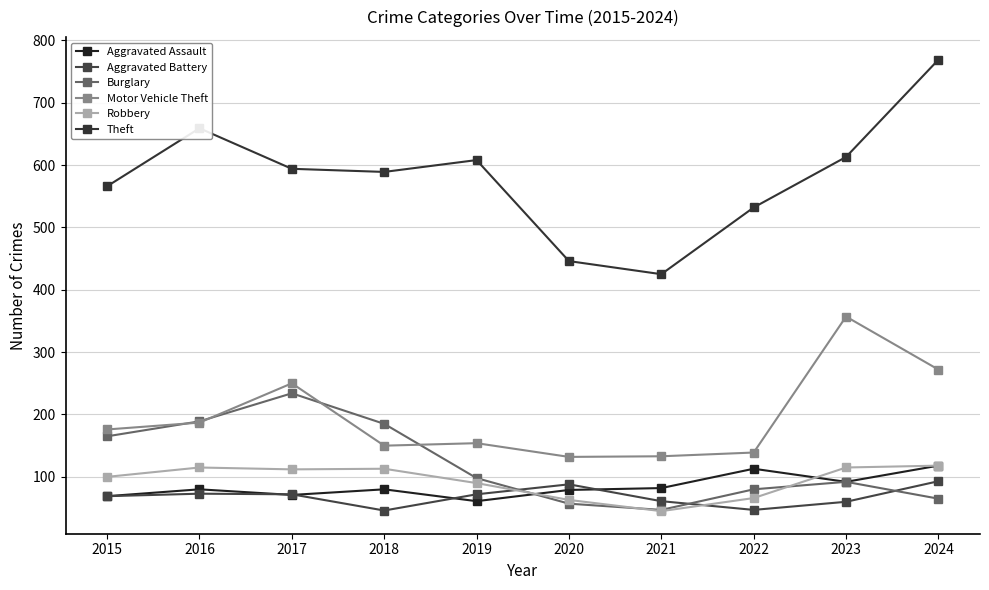

The value of Aggravated Battery at 2023 is 60. True or false?

True